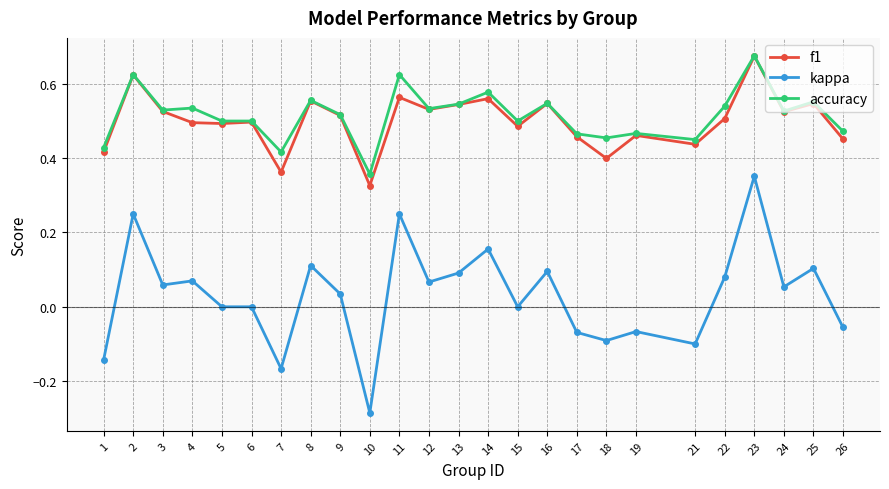

Which category has the lowest value across all series?

10